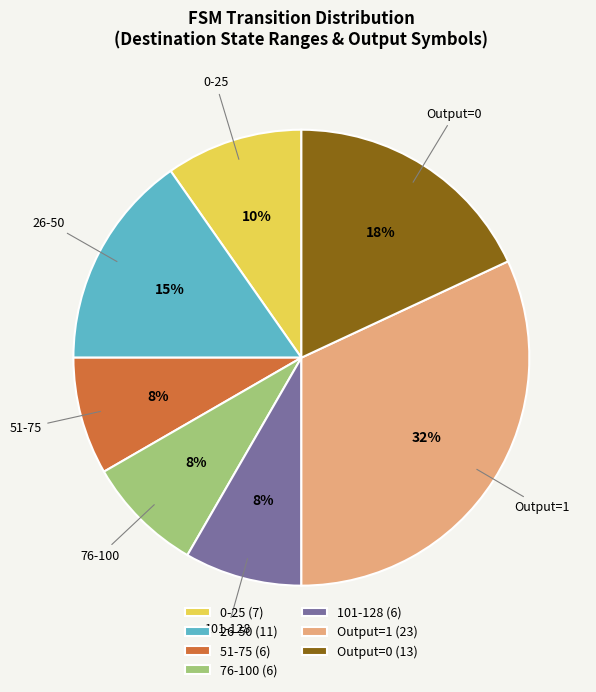

How many slices are in this pie chart?

7